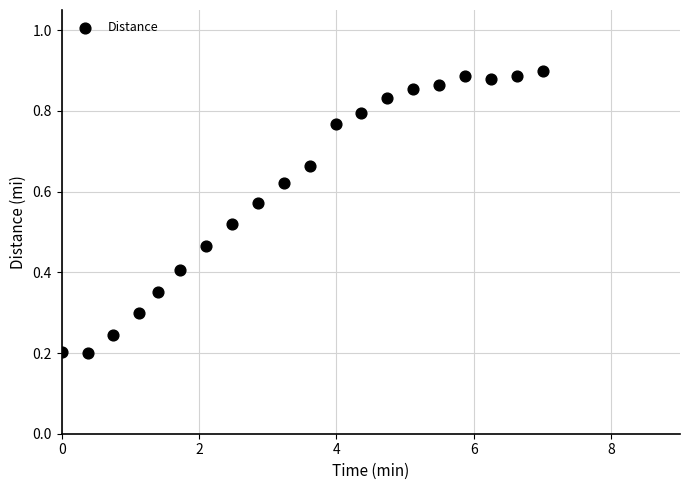

How many points are shown in the scatter plot?

20